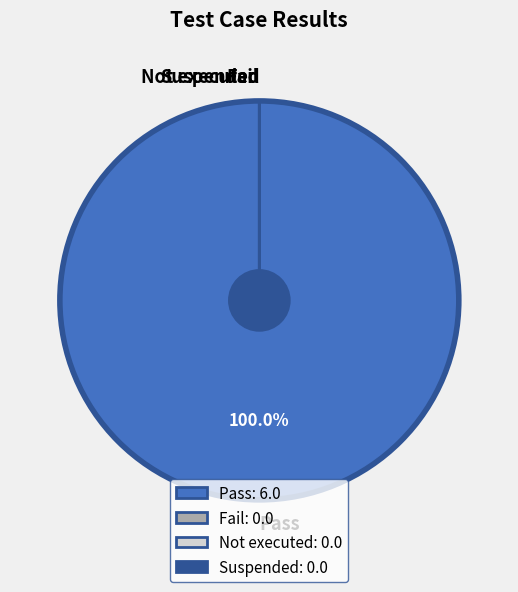

Is there a majority slice in this chart?

Yes